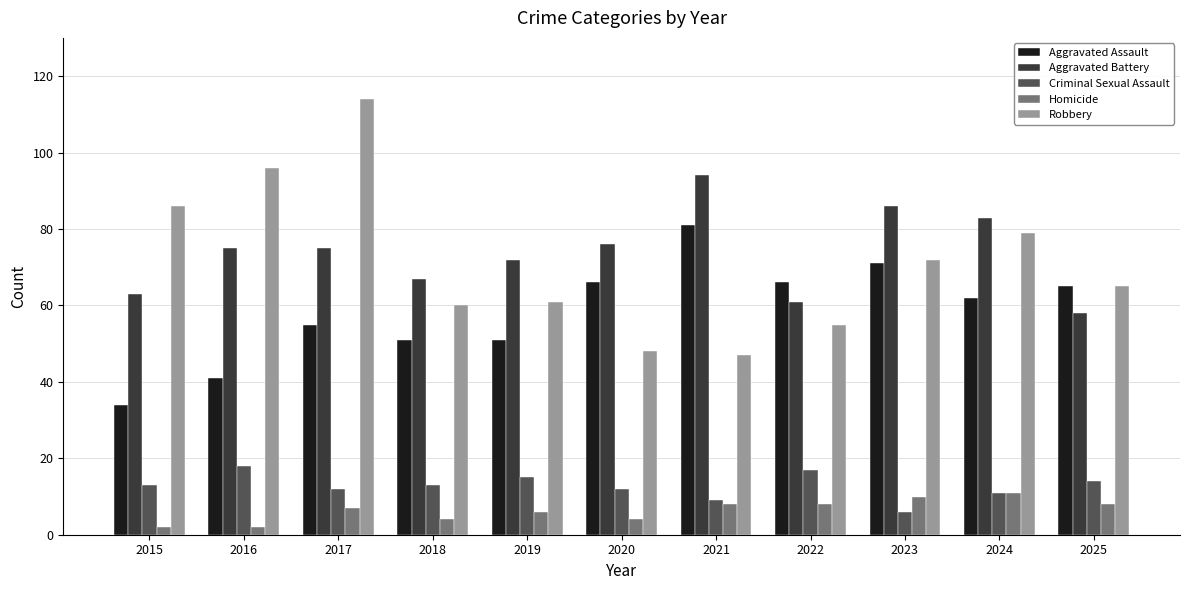

Reading right to left, what are all the values shown in this chart?

Aggravated Assault: 65	62	71	66	81	66	51	51	55	41	34
Aggravated Battery: 58	83	86	61	94	76	72	67	75	75	63
Criminal Sexual Assault: 14	11	6	17	9	12	15	13	12	18	13
Homicide: 8	11	10	8	8	4	6	4	7	2	2
Robbery: 65	79	72	55	47	48	61	60	114	96	86